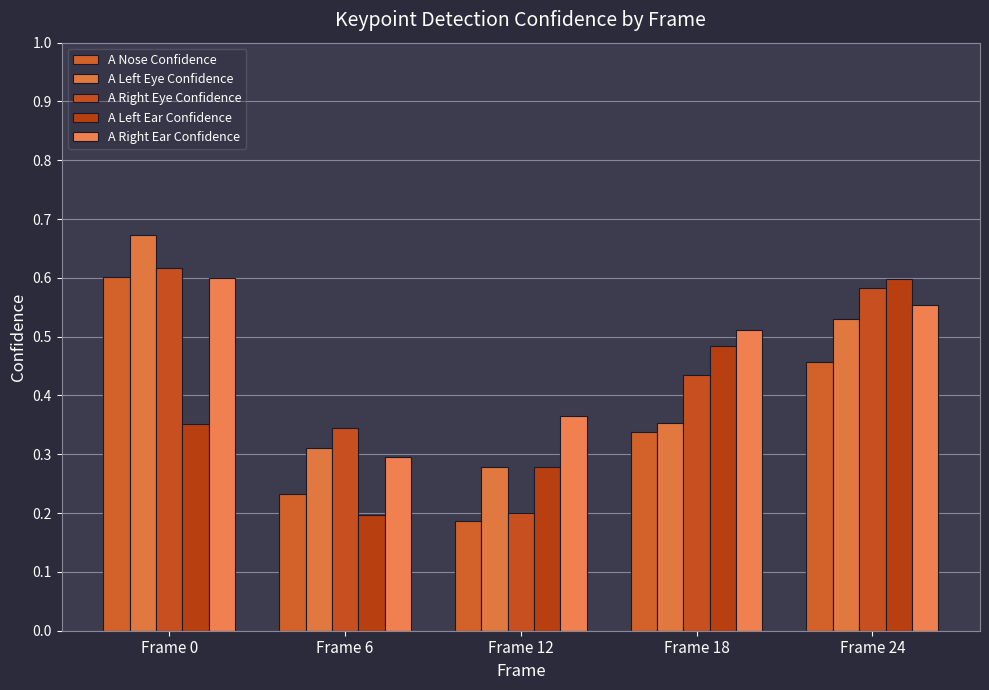

At Frame 18, list the series in order from smallest to largest.

A Nose Confidence, A Left Eye Confidence, A Right Eye Confidence, A Left Ear Confidence, A Right Ear Confidence